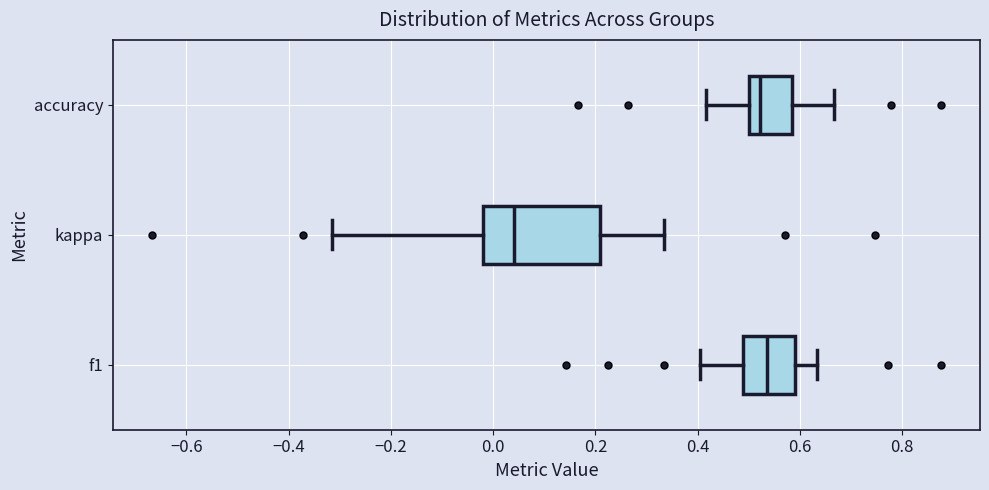

Reading bottom to top, read every box against the x-axis: the position of its median line, the range the box covers, and the ends of its whiskers. The values are not printed on the chart, so give them approximately, as read against the axis.

f1: median 0.54, box 0.48 to 0.60, whiskers 0.40 to 0.64
kappa: median 0.04, box -0.02 to 0.20, whiskers -0.32 to 0.34
accuracy: median 0.52, box 0.50 to 0.58, whiskers 0.42 to 0.66